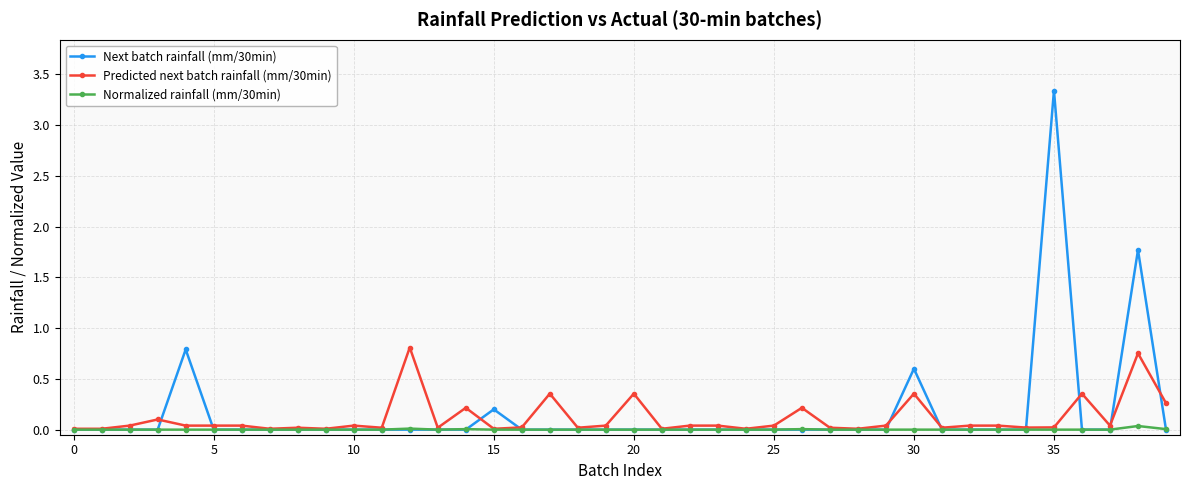

Rank the series by their maximum value, from lowest to highest.

Normalized rainfall (mm/30min), Predicted next batch rainfall (mm/30min), Next batch rainfall (mm/30min)